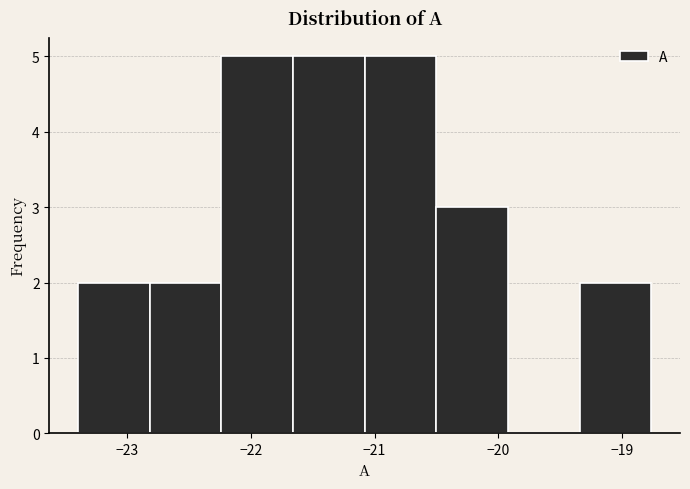

How tall is the bar that spans -23.40 to -22.82 on the x-axis? Neither the bar edges nor the heights are printed on the chart, so give them approximately, as read against the axes.

2